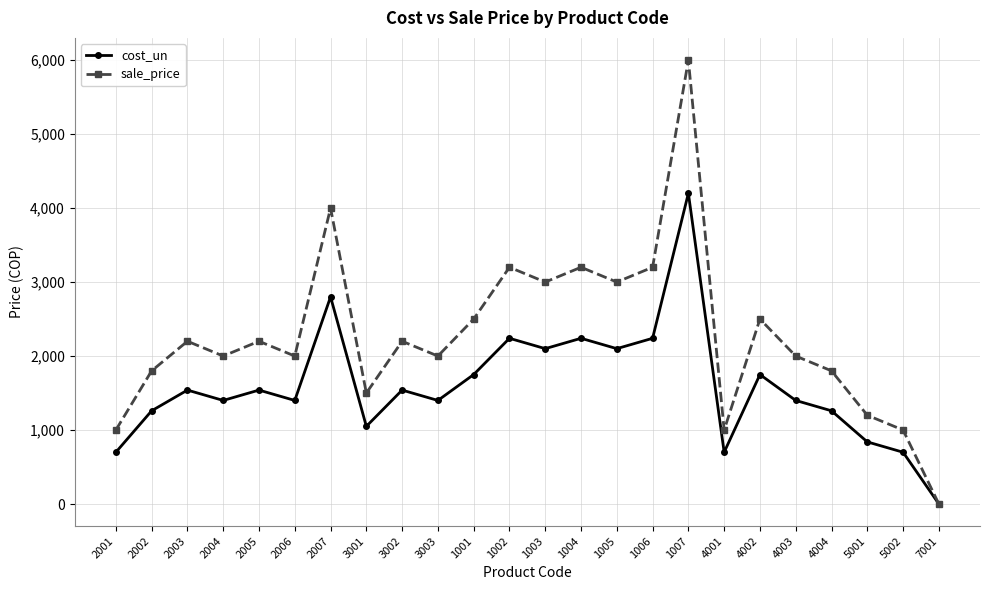

Is it true that cost_un equals 1260 at 4004?

True